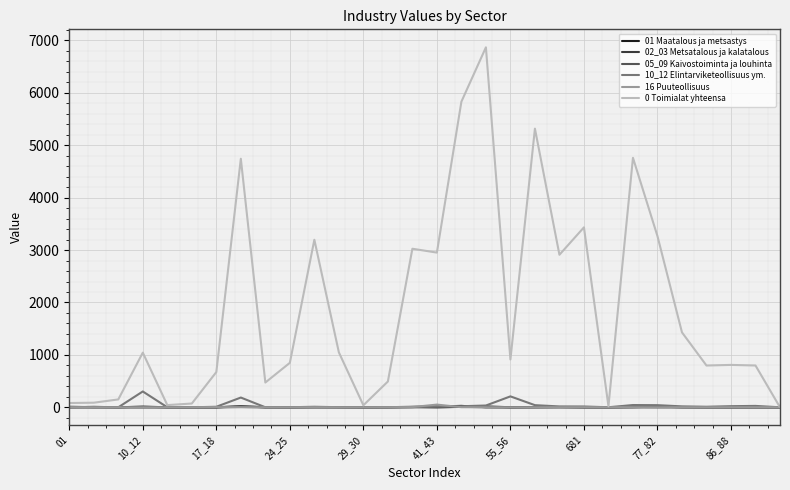

What is the highest value of the 10_12 Elintarviketeollisuus ym. series?

302.0